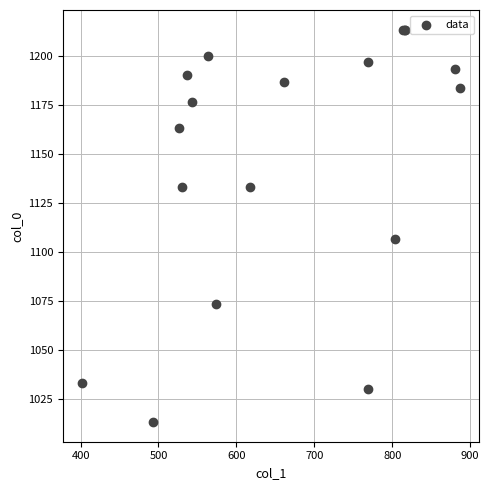

What Y value in the scatter plot is closest to 1113?

1106.7